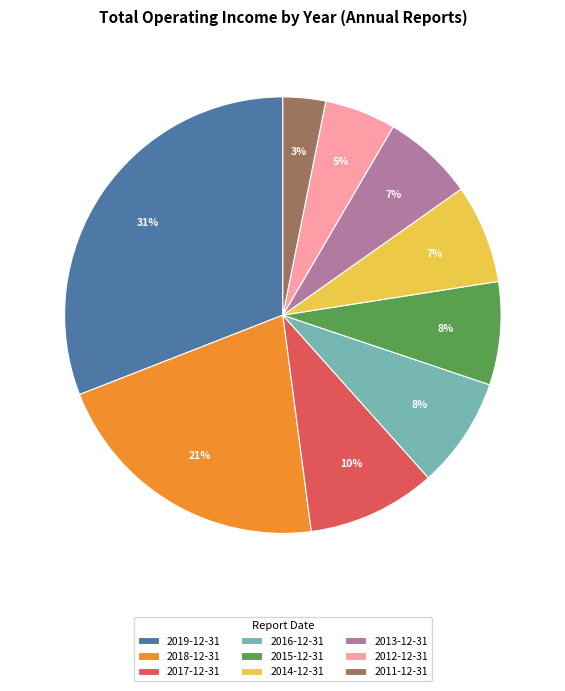

Which slice is the smallest?

2011-12-31